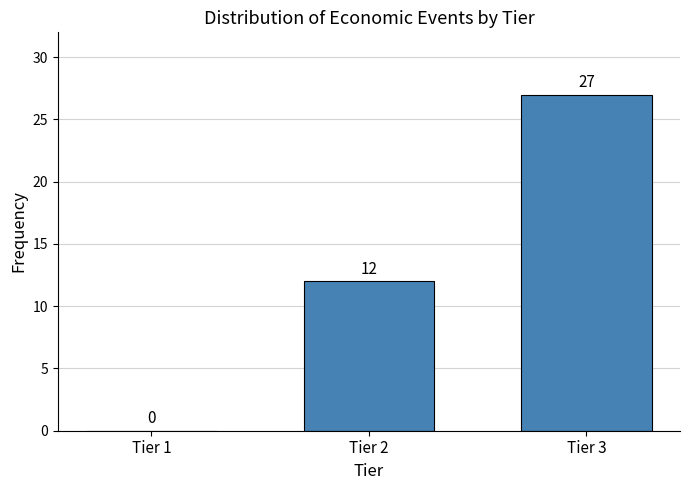

Reading left to right, list all the values displayed in this chart.

Tier 1=0	Tier 2=12	Tier 3=27